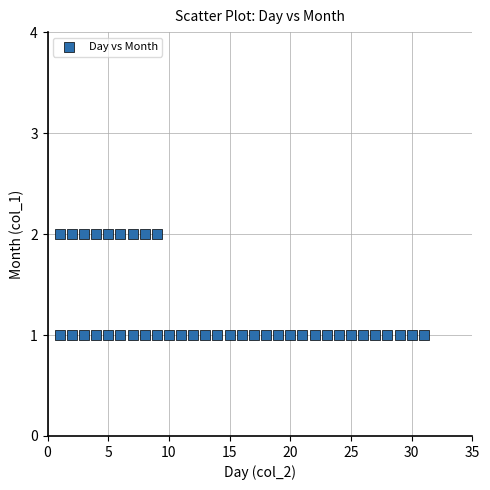

What is the range of X values (max minus min)?

30